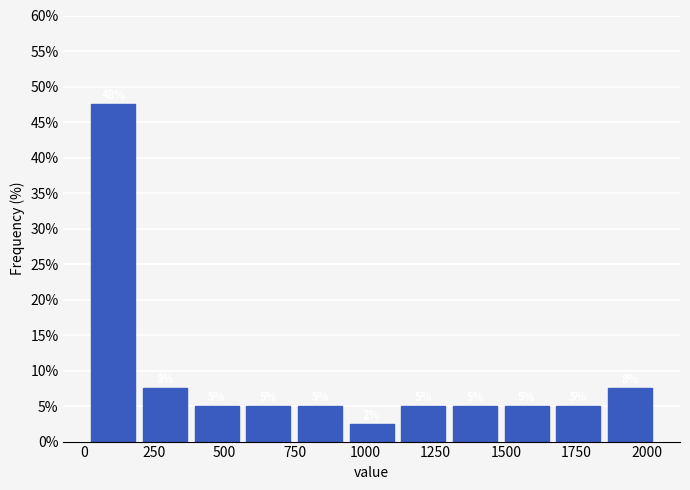

Around what value on the x-axis is the tallest bar? Give the approximate position of its centre, as read against the axis.

100